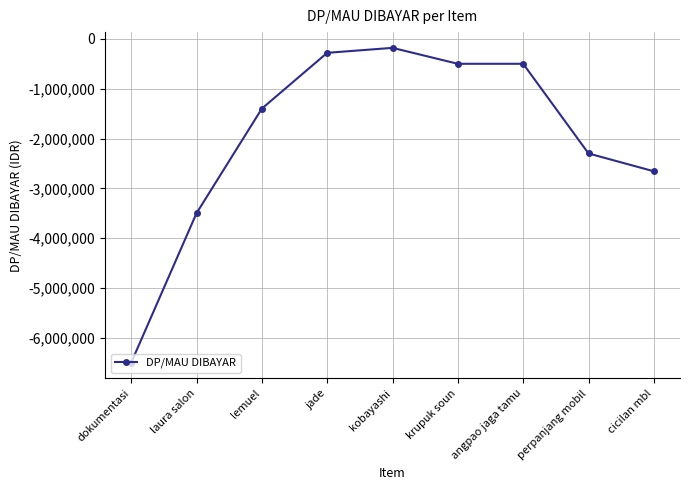

At which label does the data first exceed -1400000?

jade